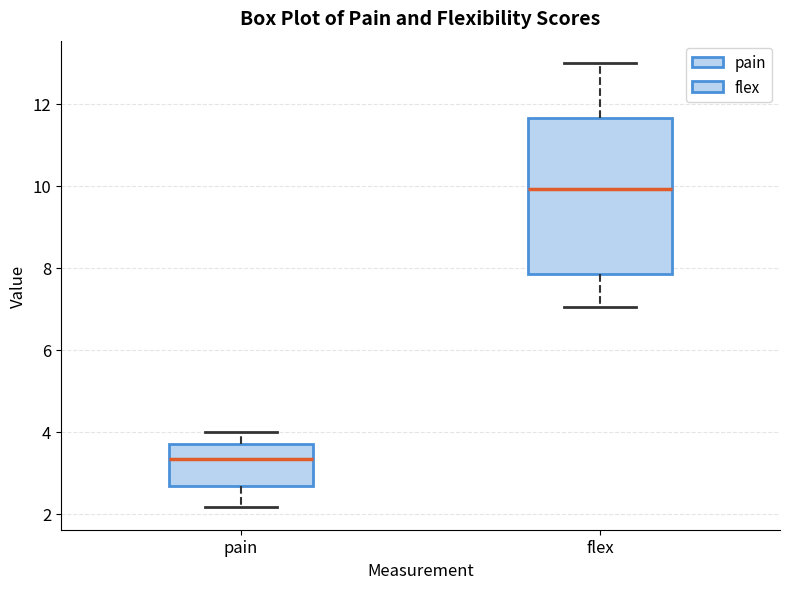

Which box's median line is the highest?

flex